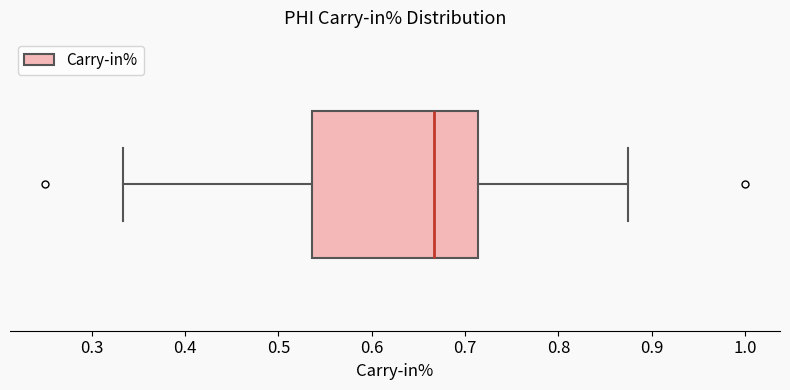

Read this box plot against the x-axis: the position of the median line, the range covered by the box, and the ends of both whiskers. The values are not printed on the chart, so give them approximately, as read against the axis.

median 0.67, box 0.54 to 0.71, whiskers 0.33 to 0.88